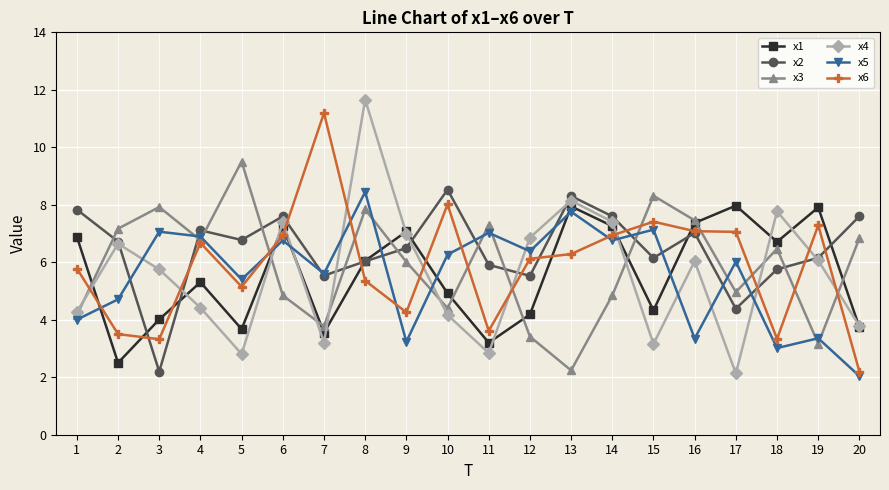

Is the value of x2 at 2 greater than the value of x6 at 9?

Yes